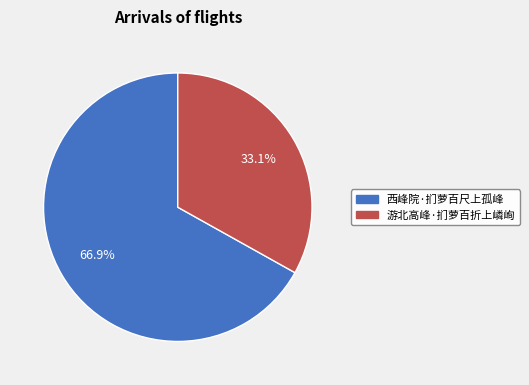

Rank the categories by value from highest to lowest.

西峰院·扪萝百尺上孤峰, 游北高峰·扪萝百折上嶙峋